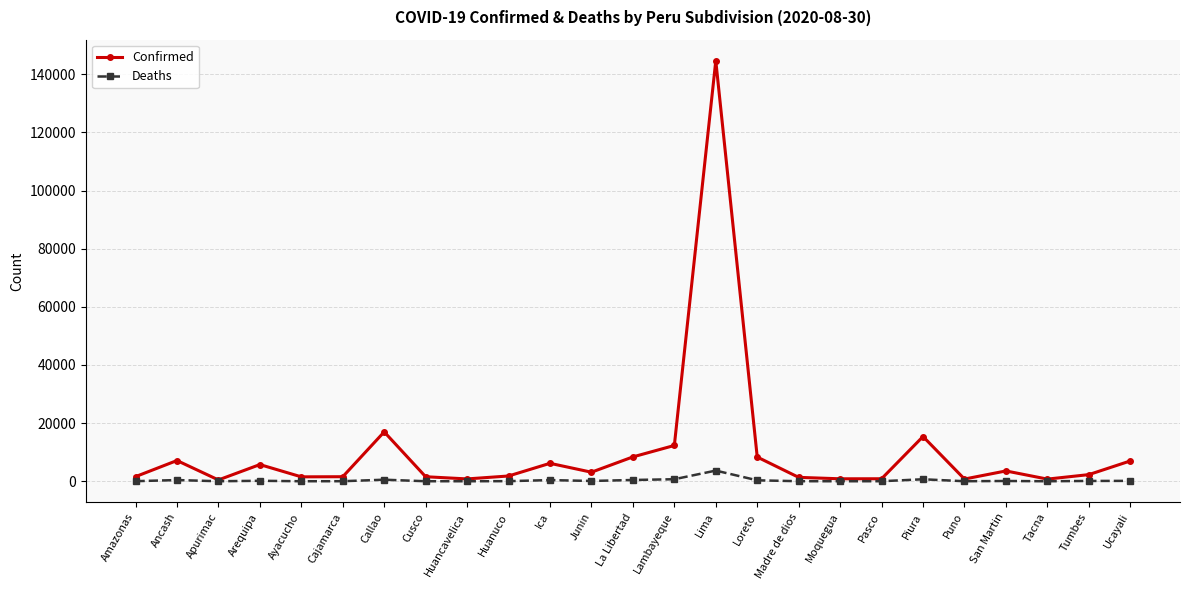

What is the sum of the Deaths values at Piura and La Libertad?

1130